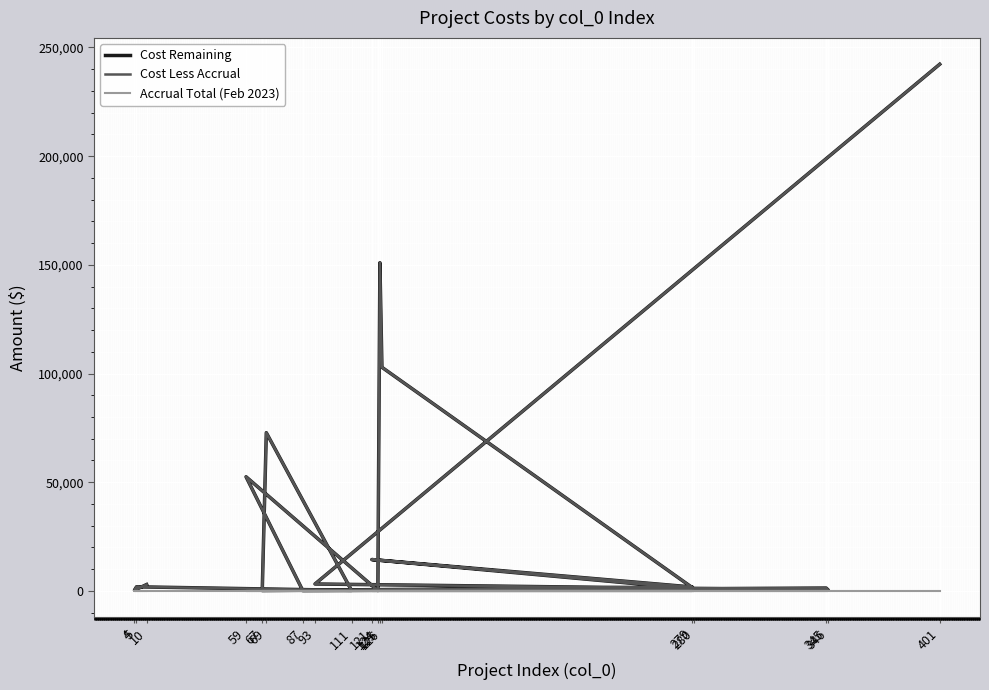

What is the spread (max minus min) of values at 93?

3167.0